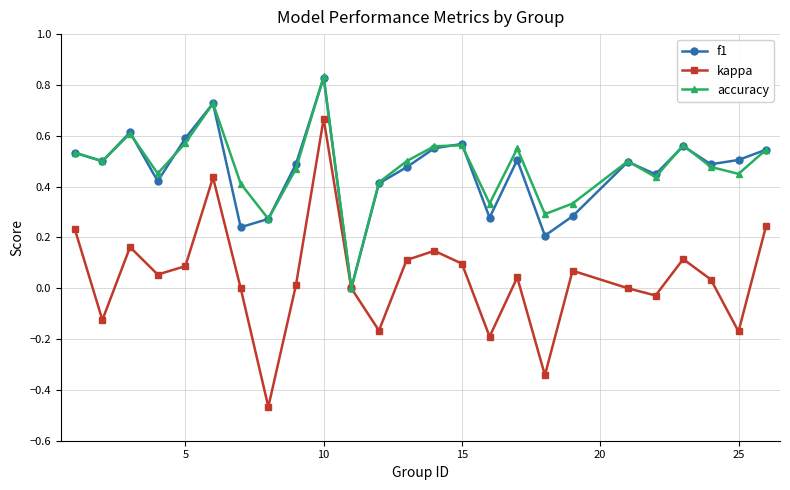

Which series has the largest range (max minus min)?

kappa